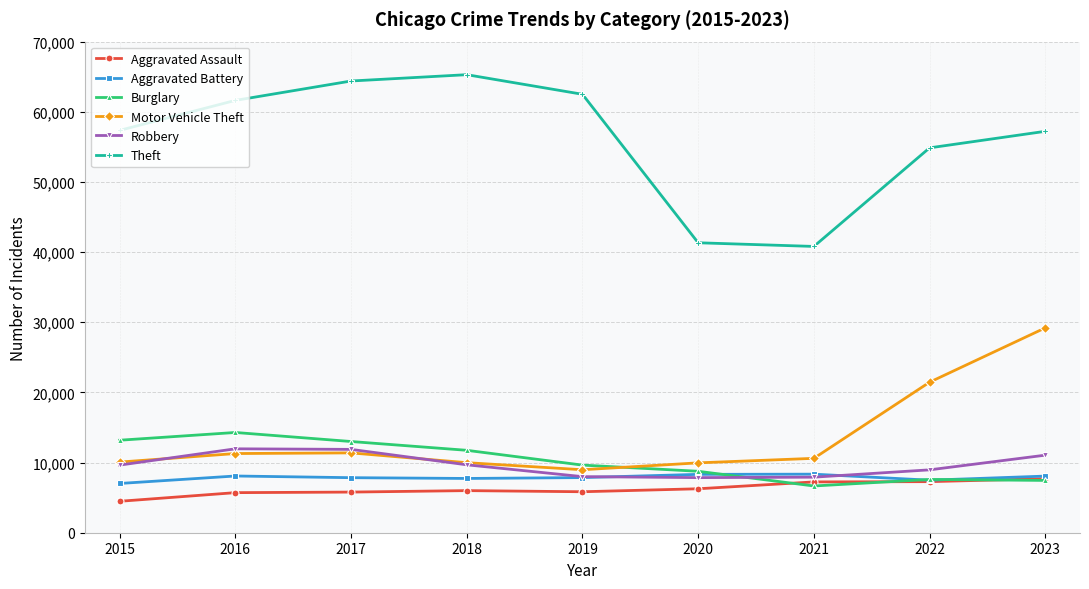

What is the smallest value displayed?

4480